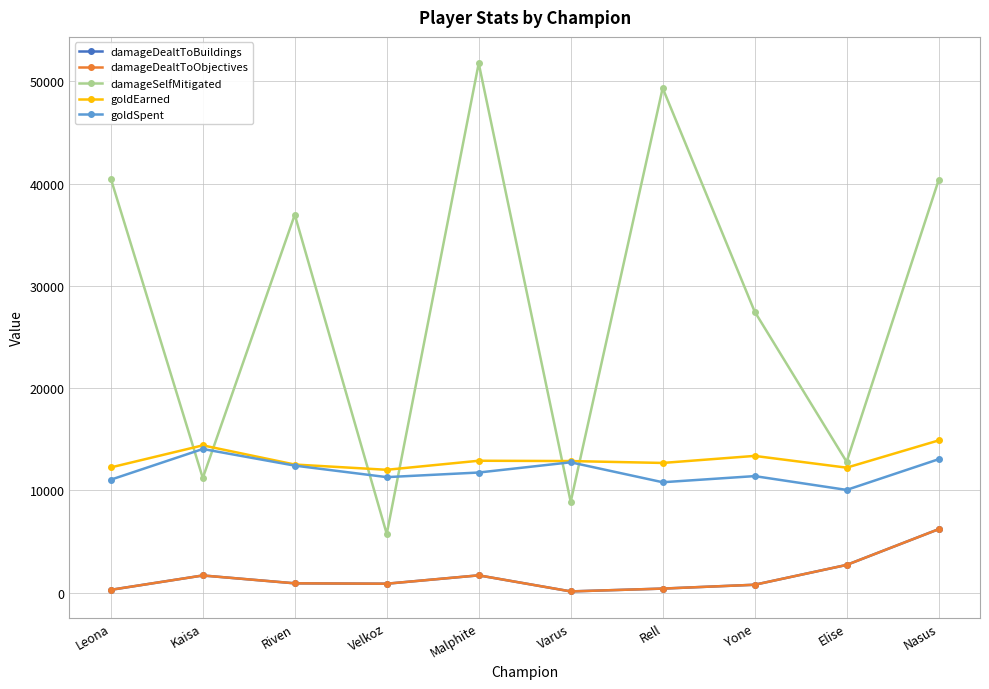

The damageDealtToBuildings series shows 666 at Malphite. True or false?

False